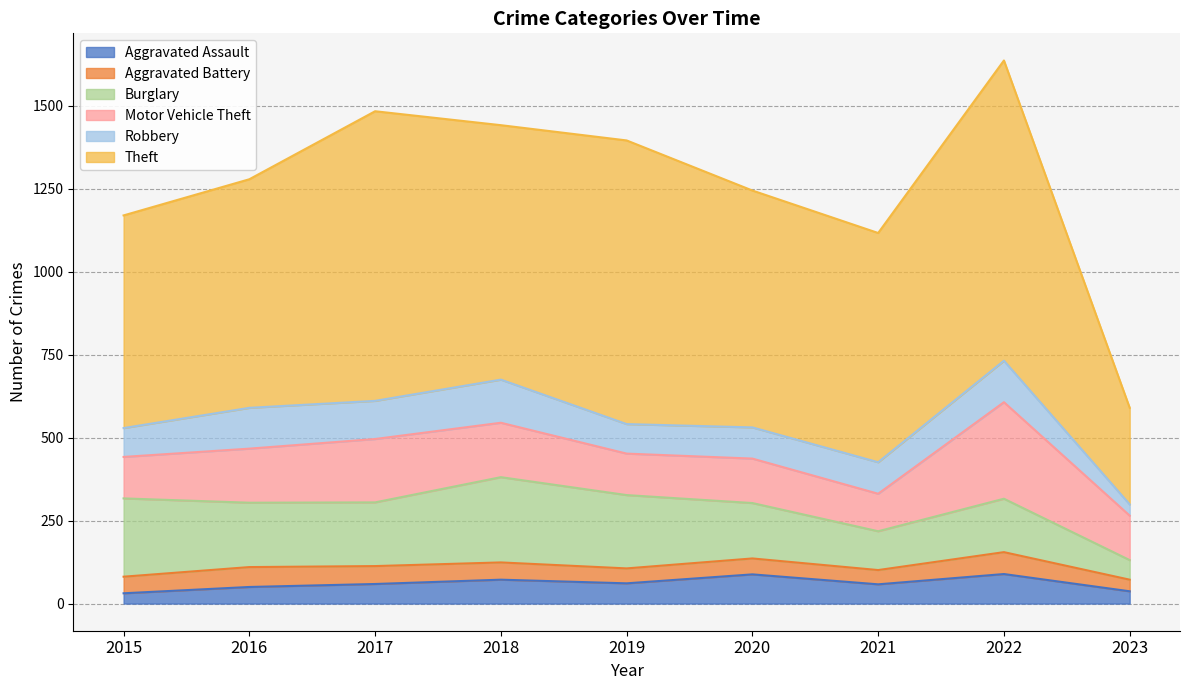

How many values in the Theft series are below 714?

4